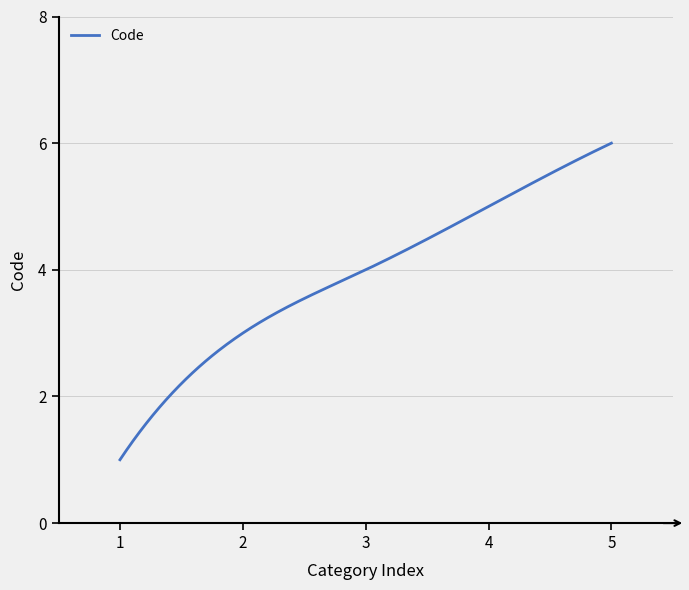

What is the minimum value shown in the chart?

1.0